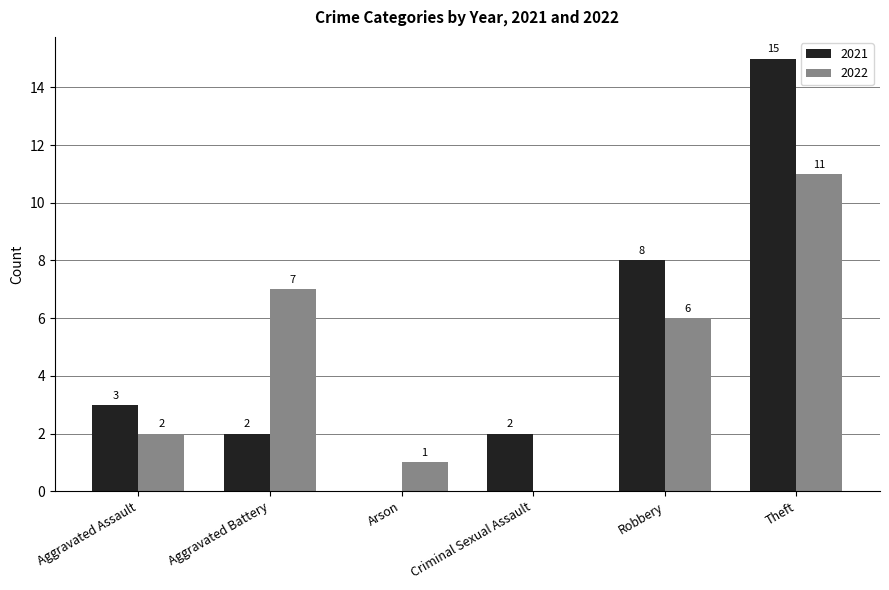

Where is 2022 nearest to the value 5?

Robbery